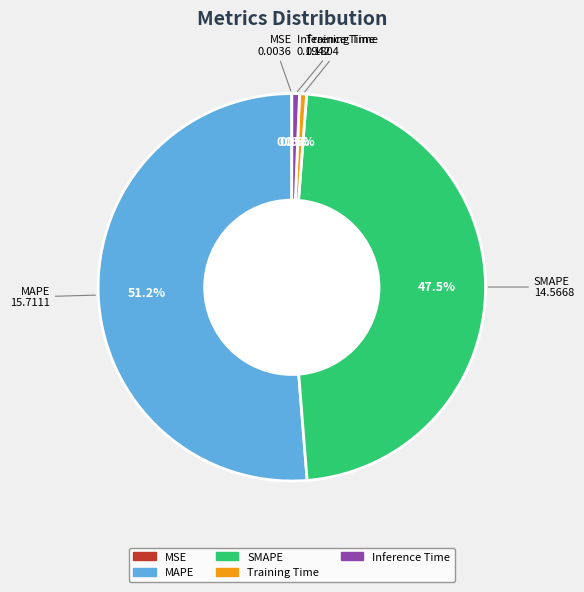

What percentage is NOT represented by Training Time?

99.4%